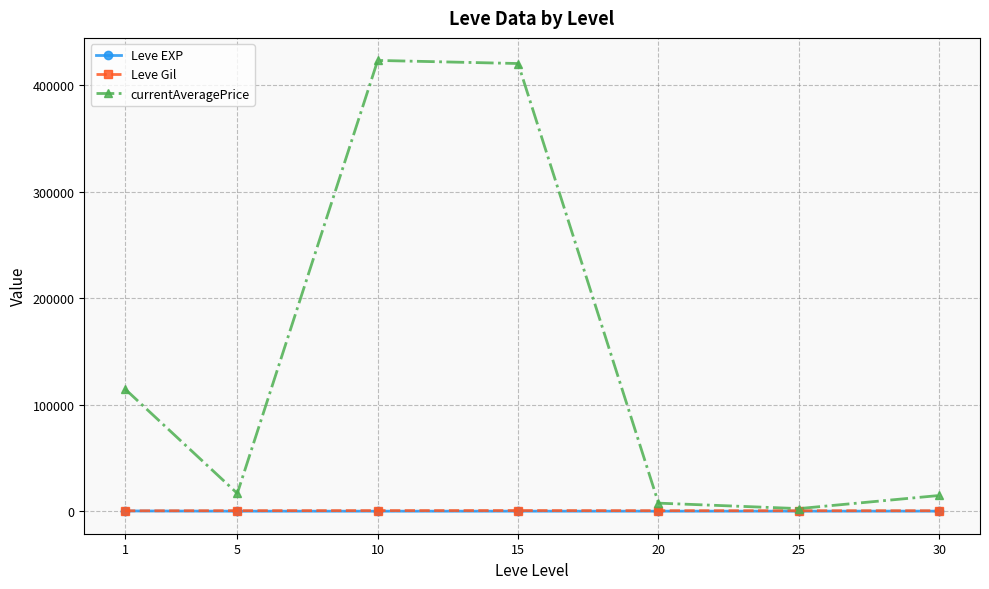

What is the spread (max minus min) of values at 25?

2404.2